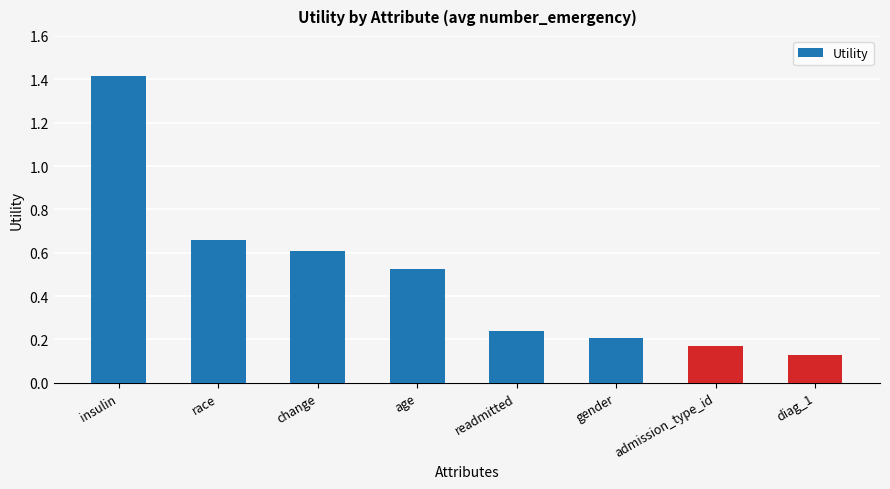

Between admission_type_id and readmitted, which is larger?

readmitted